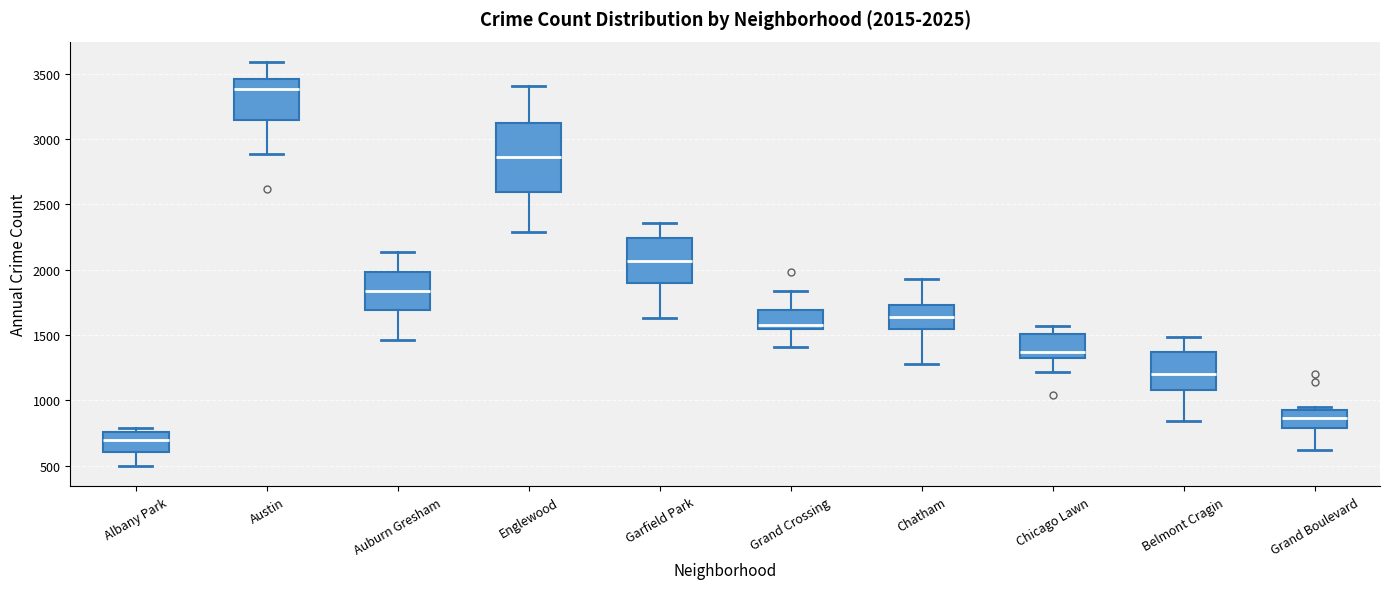

Which box has the highest median line?

Austin